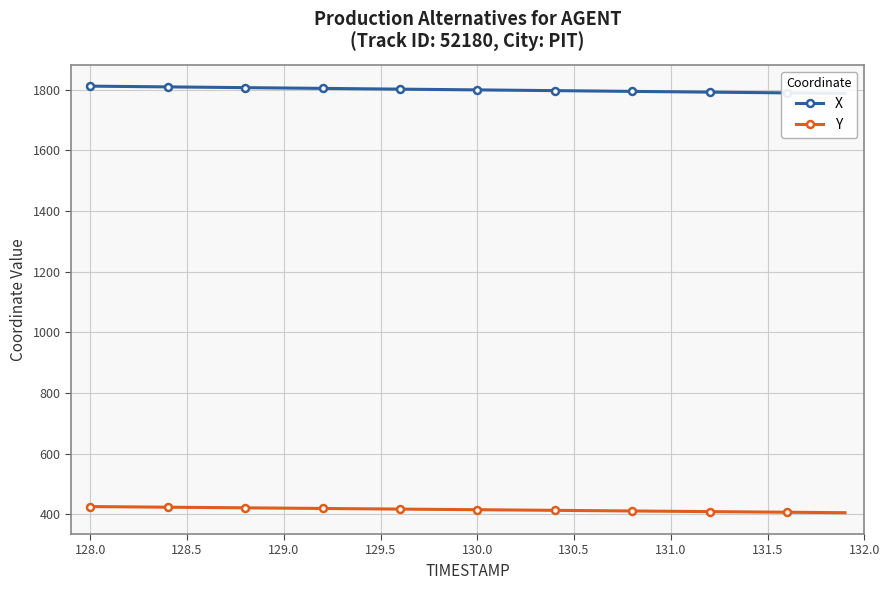

Is it true that Y equals 631.6 at 130.0?

False